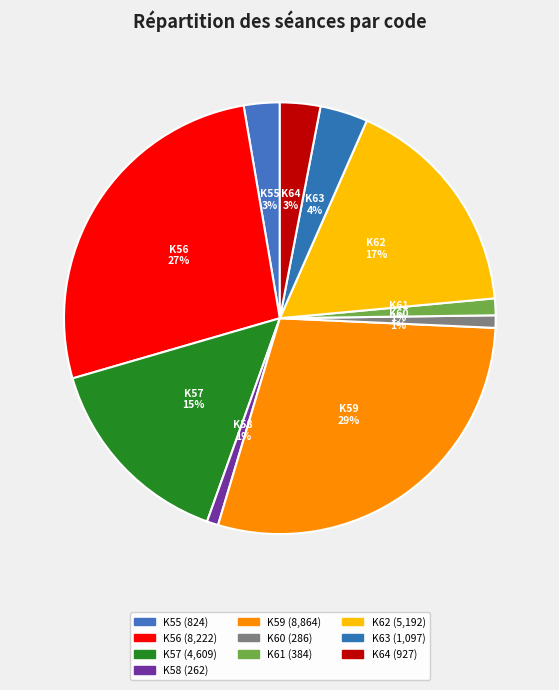

How many segments does this pie chart have?

10